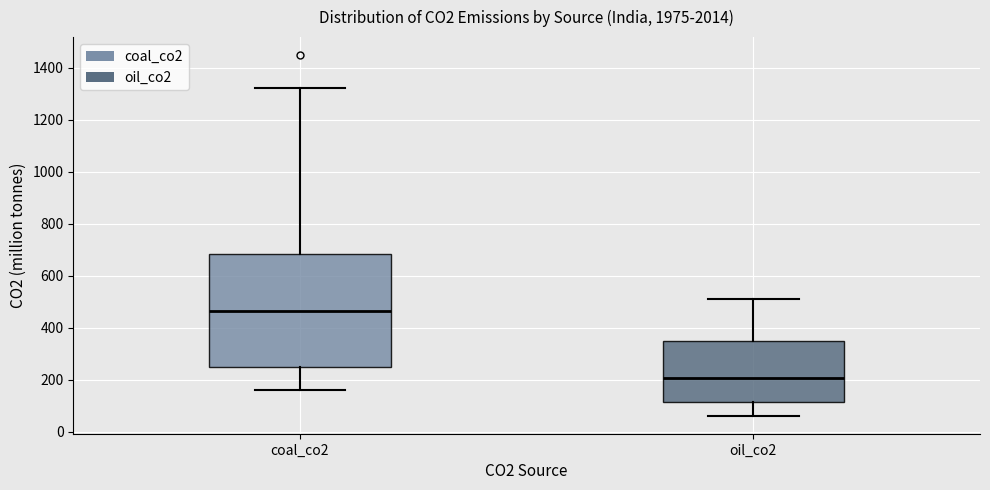

Which box has the lowest median line?

oil_co2